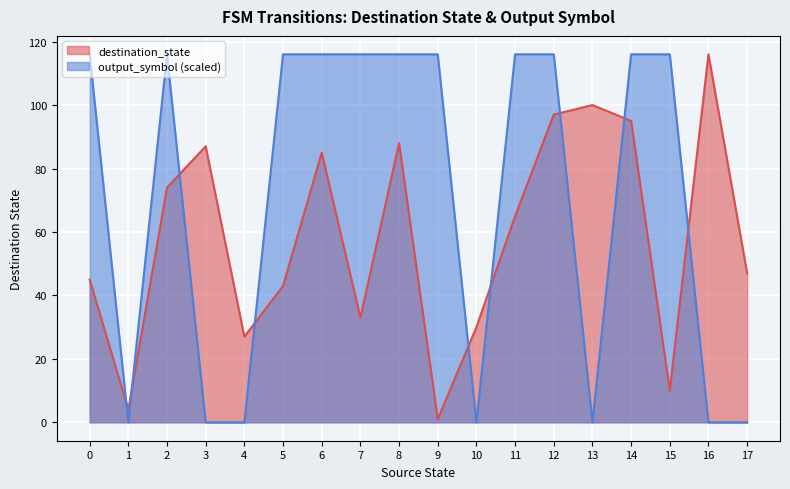

At which category does output_symbol reach its first local peak?

2